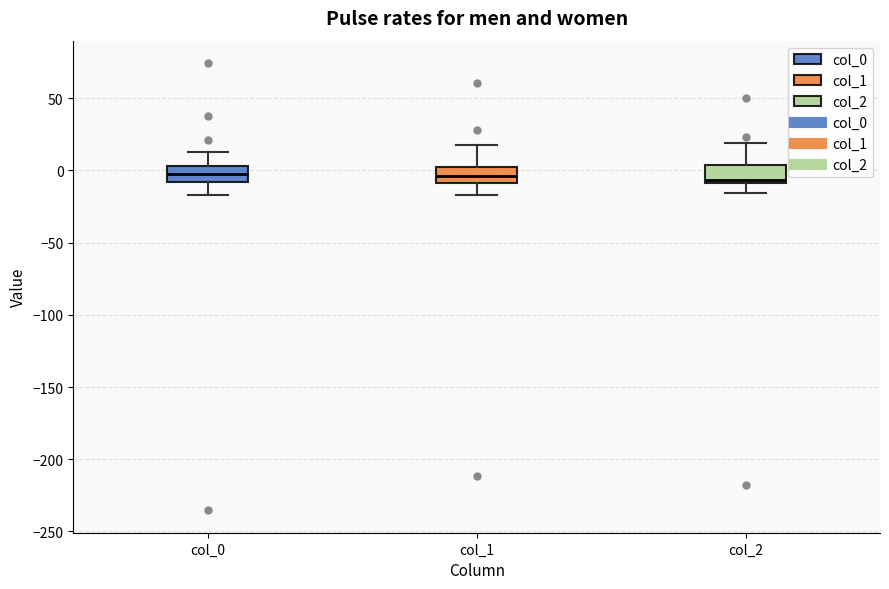

Reading left to right, transcribe this box plot: for each box, give where its median line is, the range the box spans, and where its two whiskers end, as read against the y-axis. The values are not printed on the chart, so give them approximately, as read against the axis.

col_0: median 0, box -10 to 5, whiskers -15 to 15
col_1: median -5, box -10 to 0, whiskers -15 to 20
col_2: median -5, box -10 to 5, whiskers -15 to 20